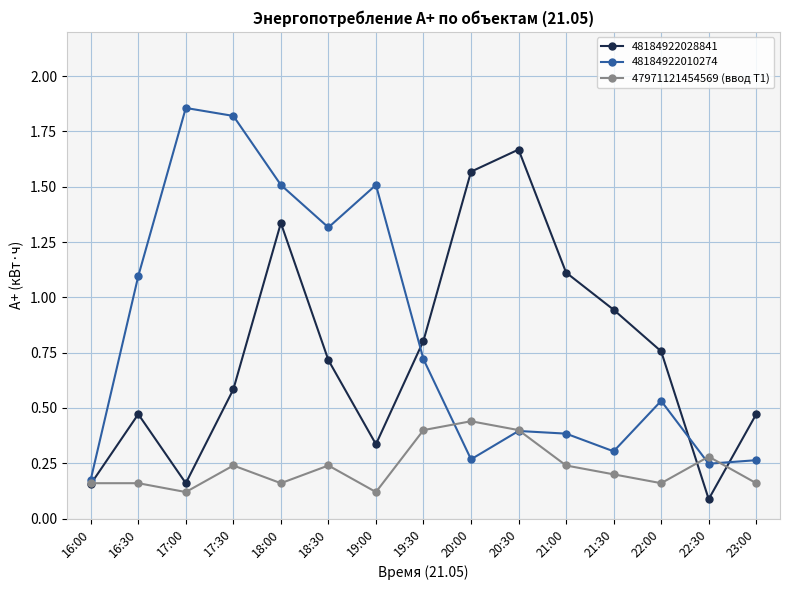

Which category has the lowest value across all series?

22:30